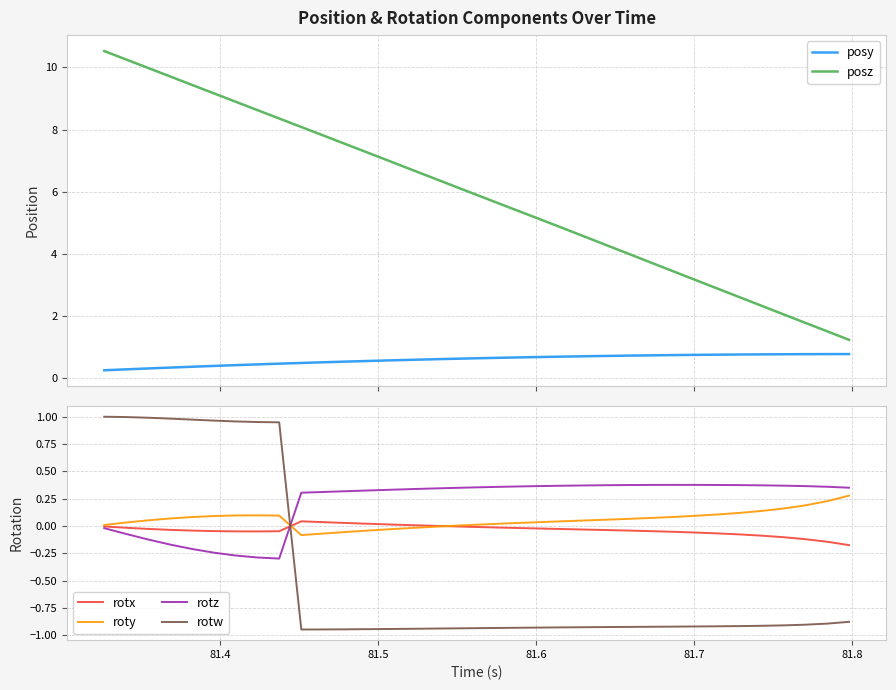

After their last crossing, which series has the higher values: roty or rotw?

roty